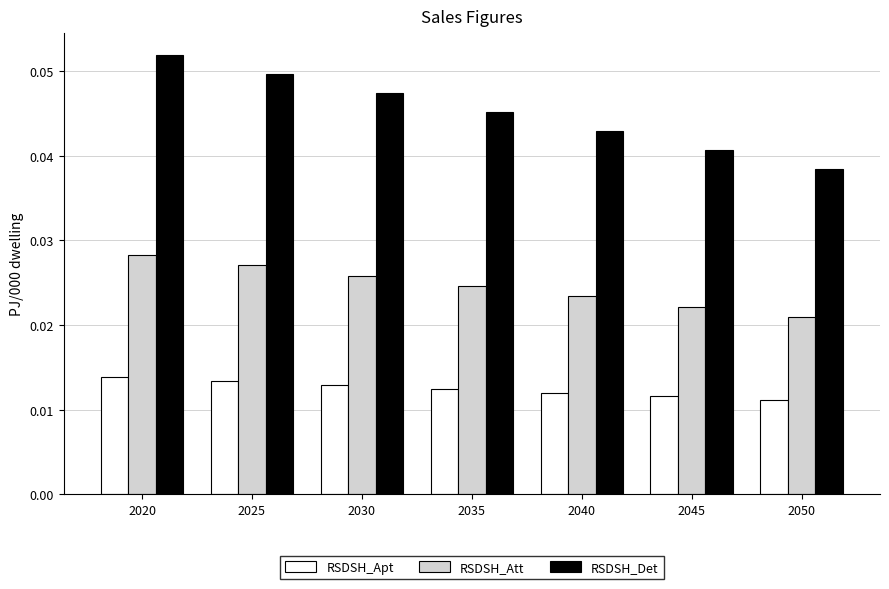

Where is RSDSH_Det nearest to the value 0?

2050